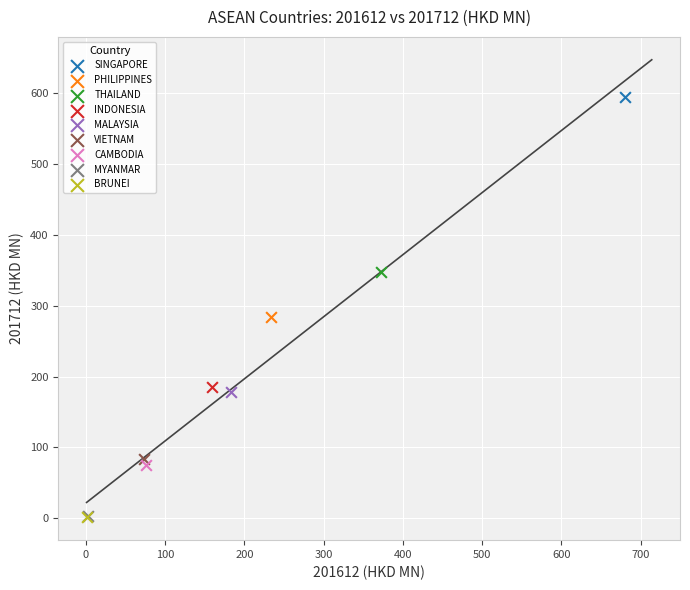

What are all the series names shown in the legend?

SINGAPORE, PHILIPPINES, THAILAND, INDONESIA, MALAYSIA, VIETNAM, CAMBODIA, MYANMAR, BRUNEI